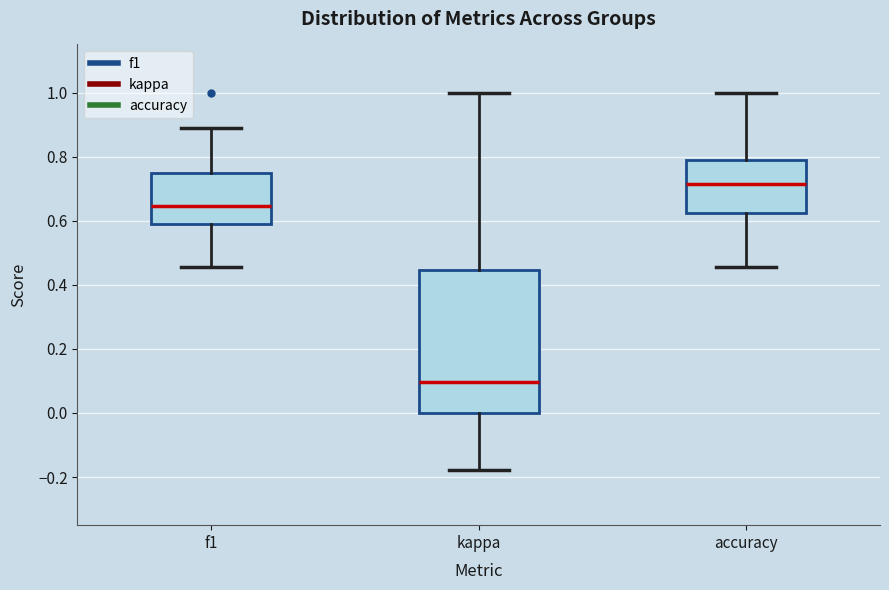

Reading left to right, transcribe this box plot: for each box, give where its median line is, the range the box spans, and where its two whiskers end, as read against the y-axis. The values are not printed on the chart, so give them approximately, as read against the axis.

f1: median 0.64, box 0.60 to 0.74, whiskers 0.46 to 0.88
kappa: median 0.10, box 0.00 to 0.44, whiskers -0.18 to 1.00
accuracy: median 0.72, box 0.62 to 0.78, whiskers 0.46 to 1.00